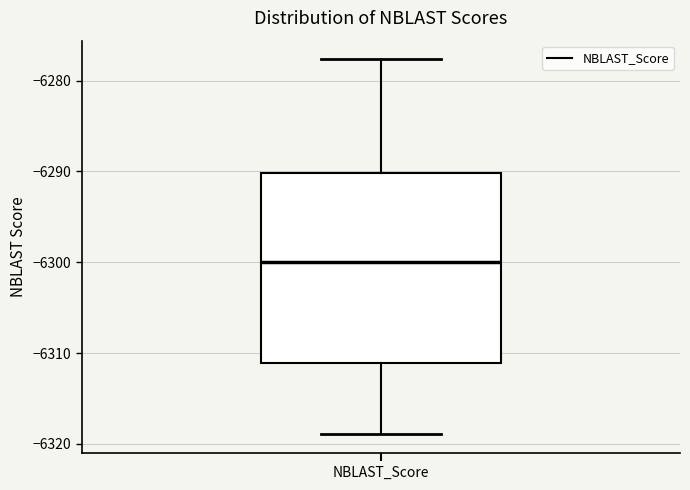

Transcribe this box plot: give where the median line is, the range the box spans, and where the two whiskers end, as read against the y-axis. The values are not printed on the chart, so give them approximately, as read against the axis.

median -6300, box -6311 to -6290, whiskers -6319 to -6278